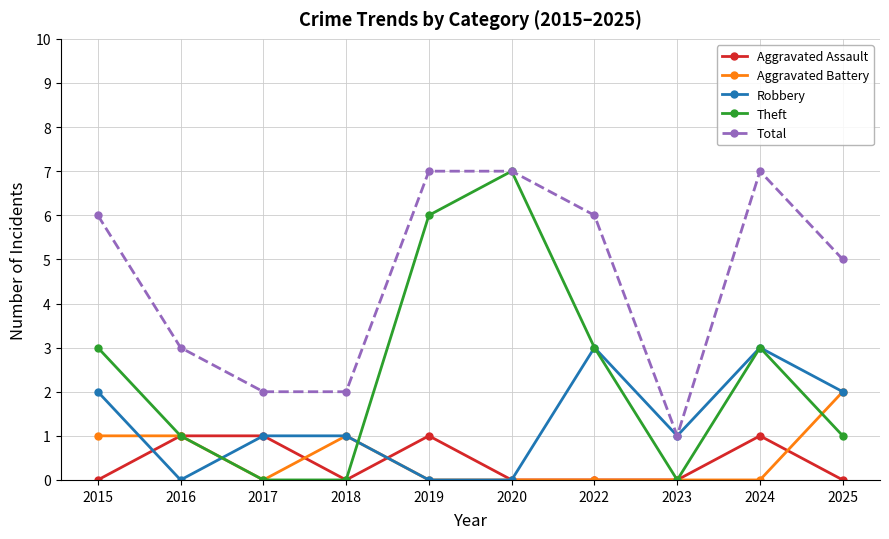

Which series has the largest range (max minus min)?

Theft